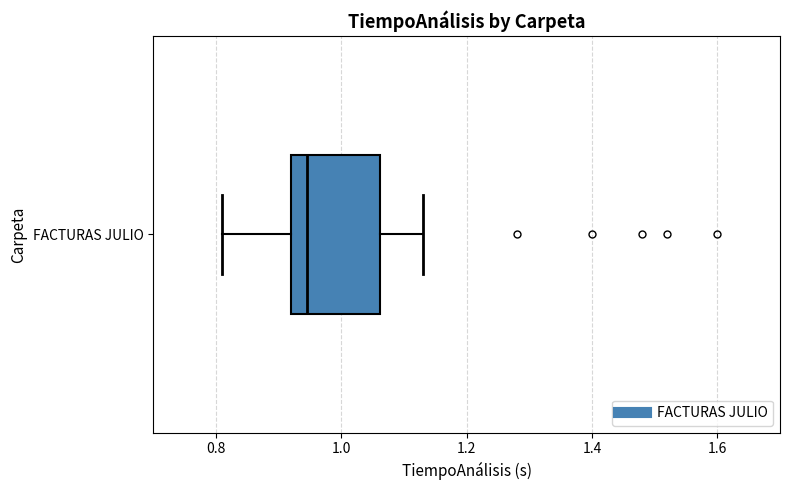

Transcribe this box plot: give where the median line is, the range the box spans, and where the two whiskers end, as read against the x-axis. The values are not printed on the chart, so give them approximately, as read against the axis.

median 0.94, box 0.92 to 1.06, whiskers 0.82 to 1.14